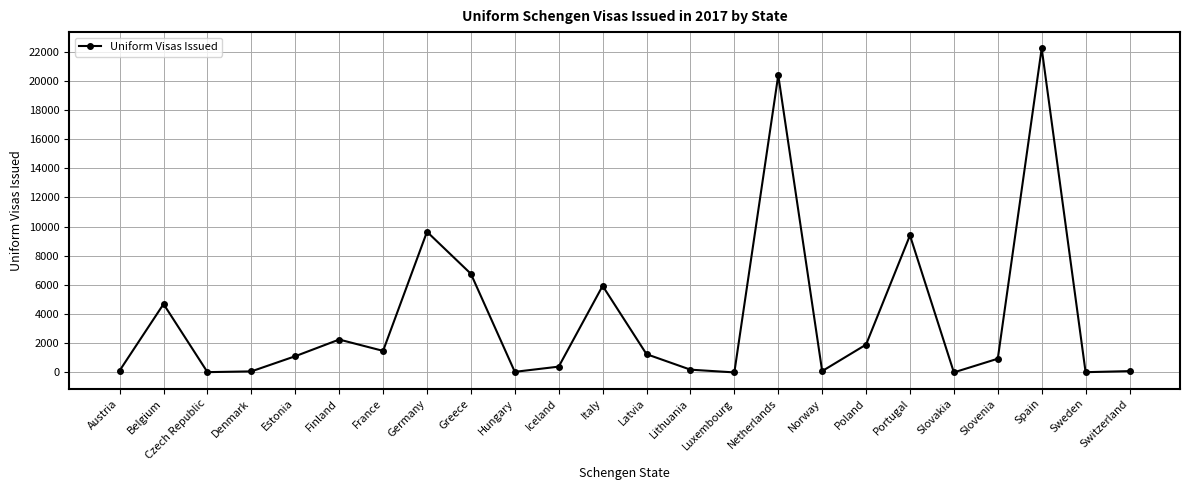

The value at Greece is 6764. True or false?

True